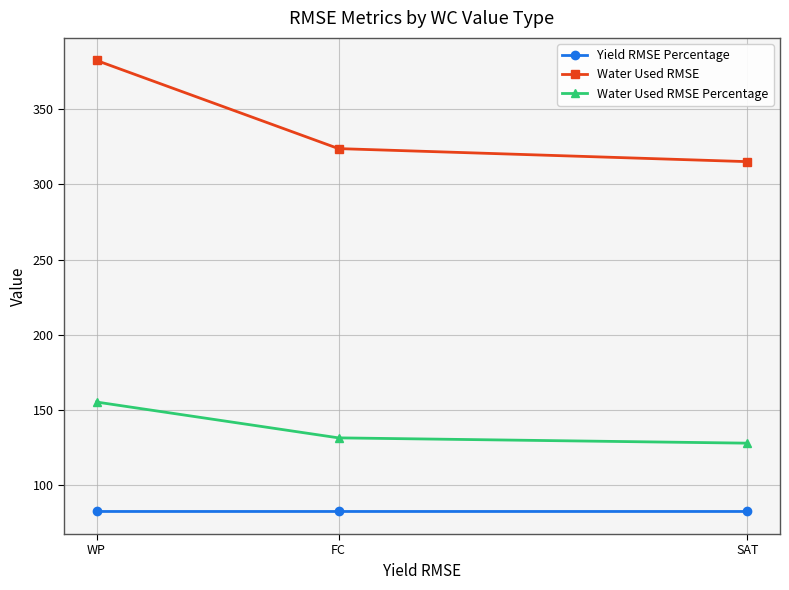

True or false: Water Used RMSE has a value of 98.0 at SAT.

False